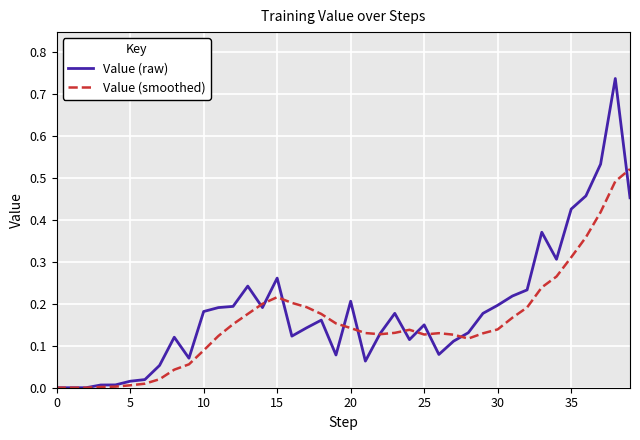

Which series has the widest spread of values?

Value (raw)